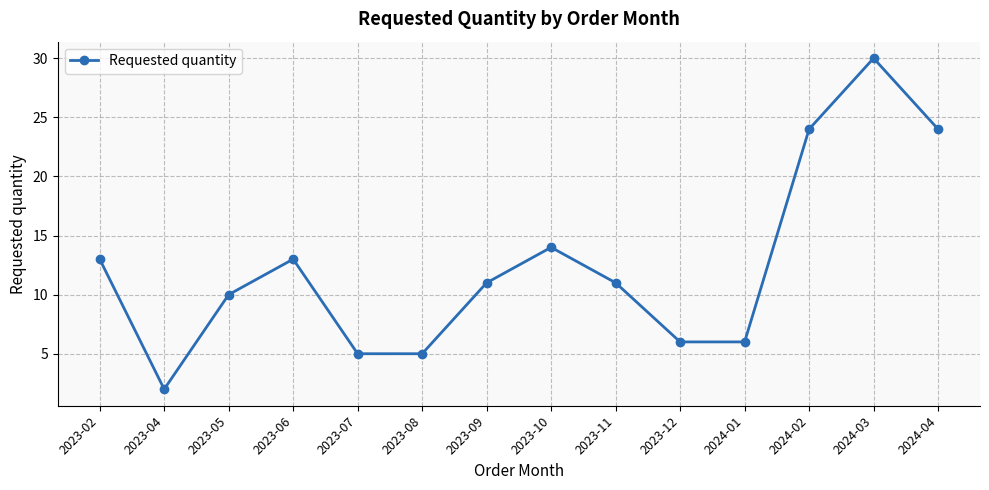

At which category does the data reach its first local peak?

2023-06